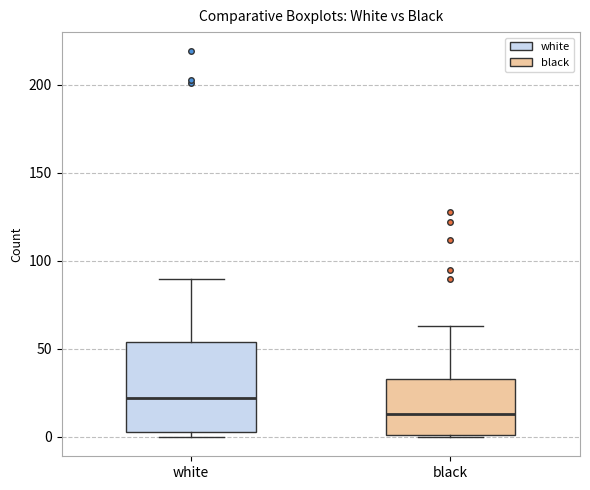

Where is the upper edge of the box for black on the y-axis? The values are not printed on the chart, so give them approximately, as read against the axis.

35